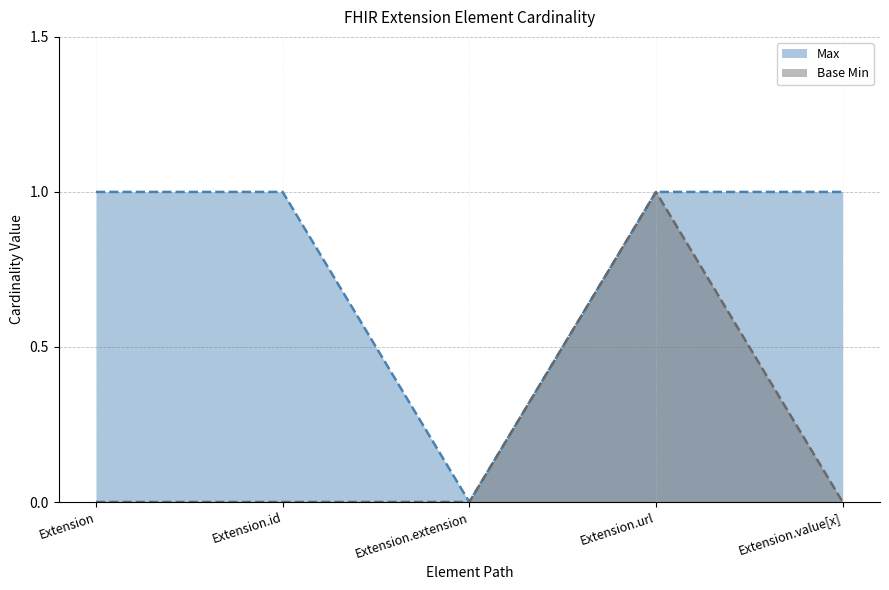

What is the approximate value of Max at Extension.value[x]?

1